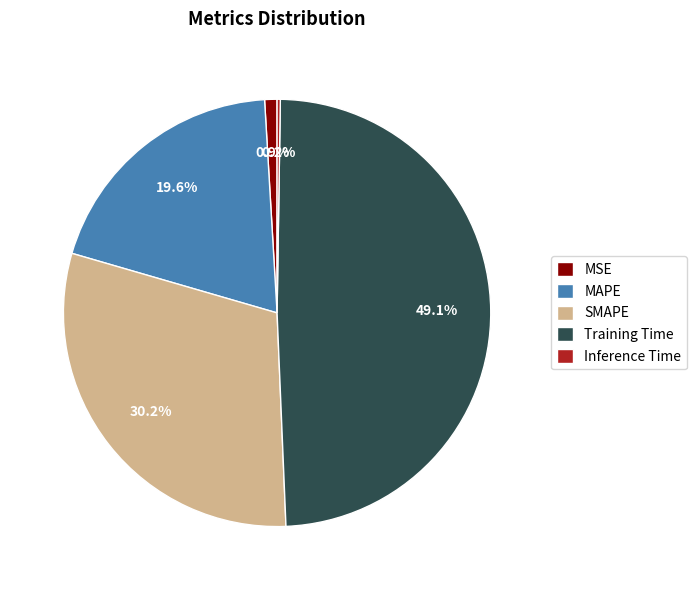

Between MSE and MAPE, which is larger?

MAPE